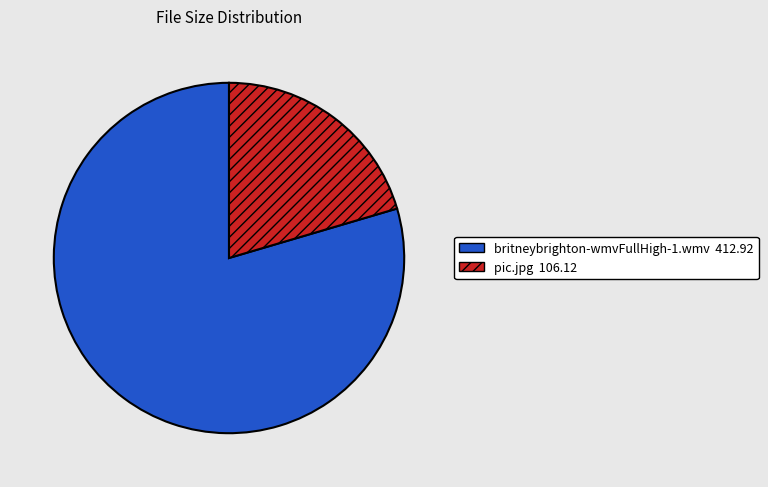

Is there any slice that represents more than half of the pie?

Yes